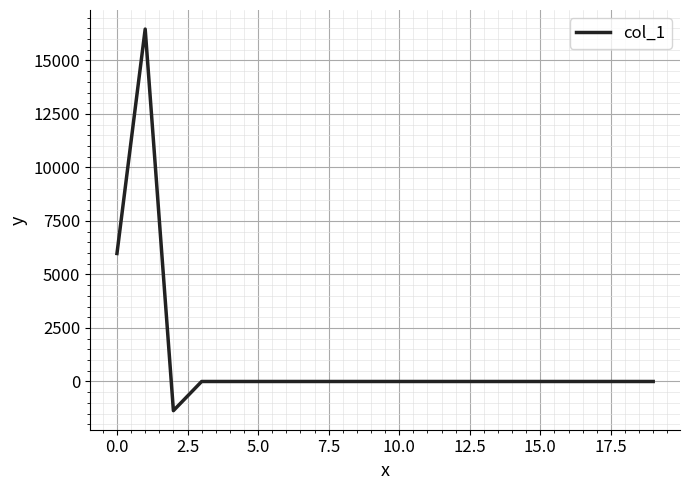

Count the number of data series in this chart.

1